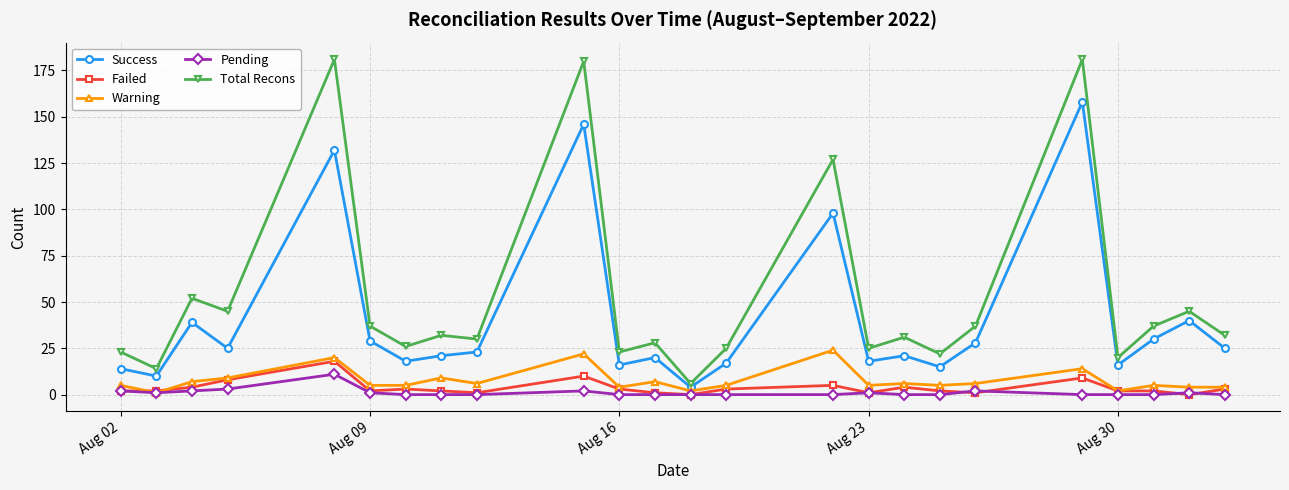

Rank the series by their maximum value, from highest to lowest.

Total Recons, Success, Warning, Failed, Pending